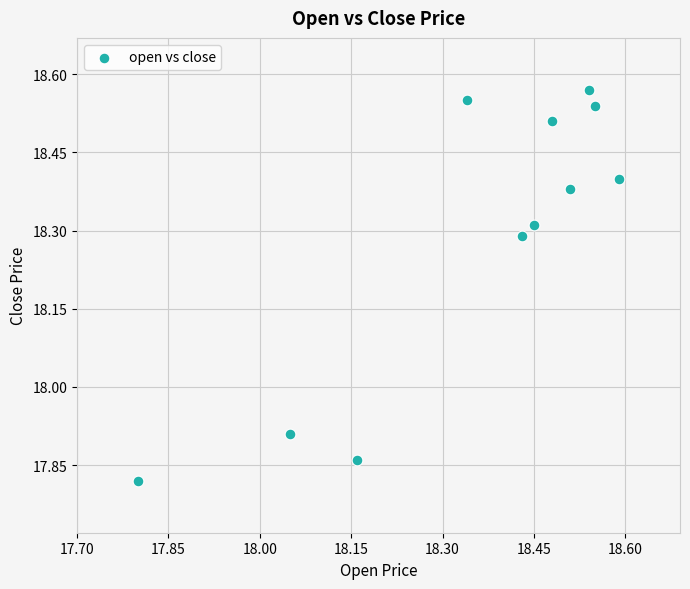

What is the range of X values (max minus min)?

0.8